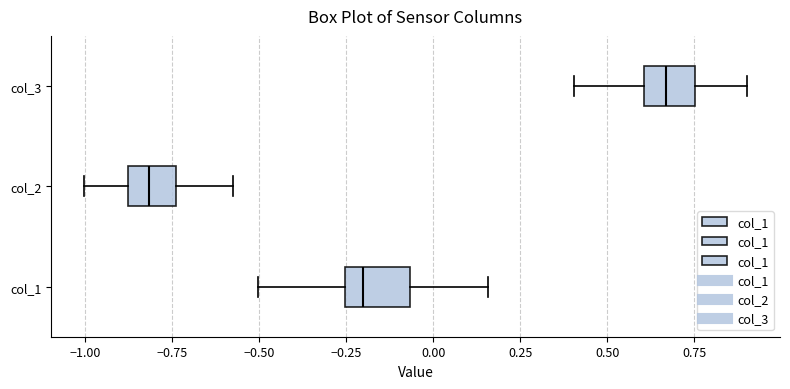

Which box has the furthest to the left median line?

col_2